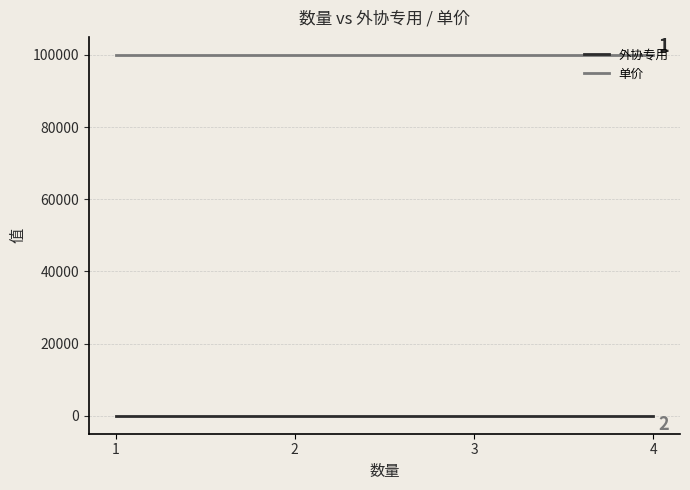

True or false: 外协专用 and 单价 intersect in this chart.

False